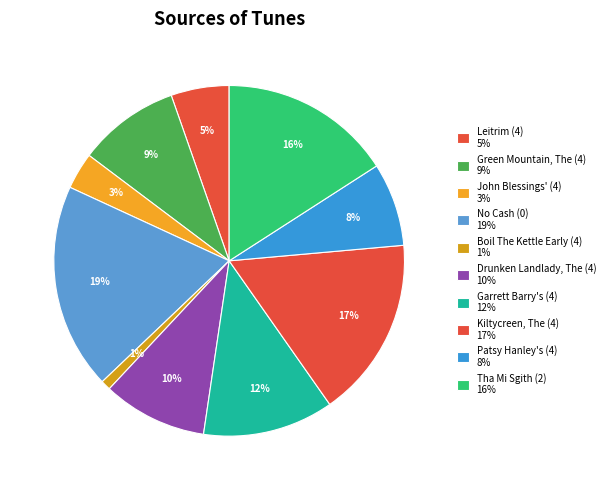

Is it true that Boil The Kettle Early (4) is 1% of the pie?

True